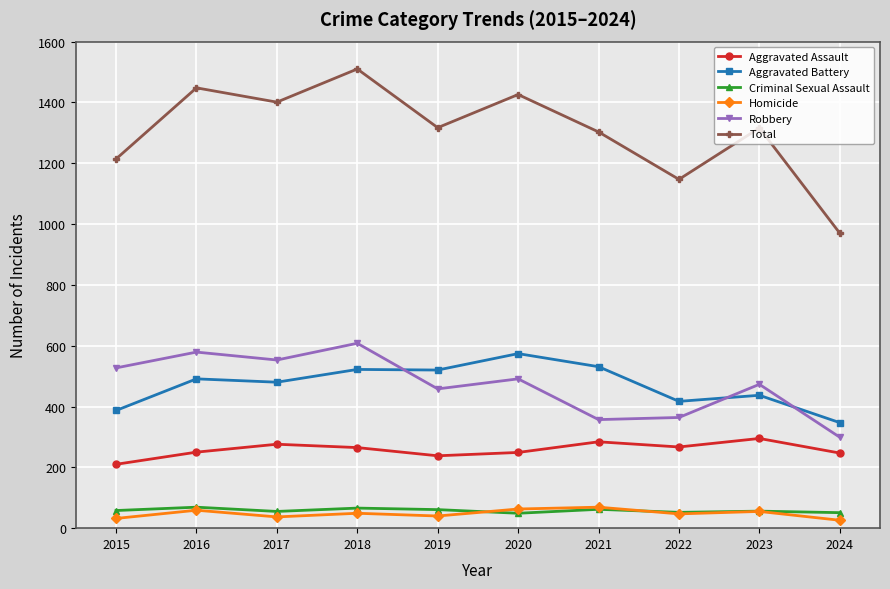

In Aggravated Battery, how many points are lower than both neighbors (excluding endpoints)?

3